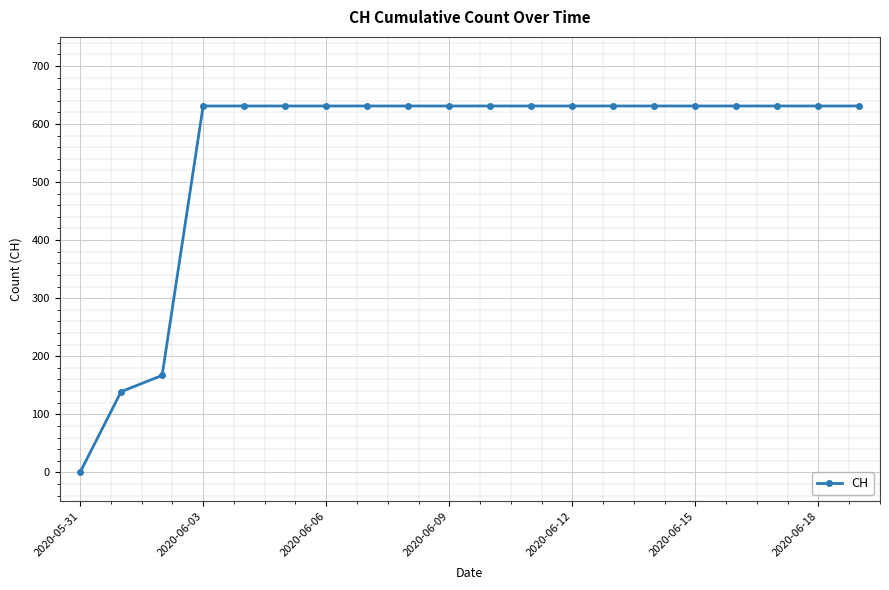

What is the sum of all values?

11033